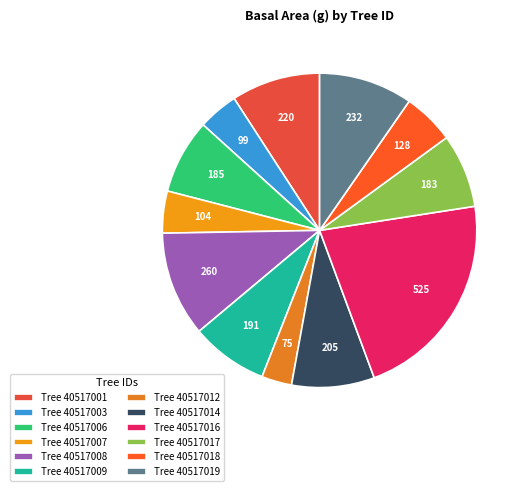

Rank the categories by value from highest to lowest.

40517016, 40517008, 40517019, 40517001, 40517014, 40517009, 40517006, 40517017, 40517018, 40517007, 40517003, 40517012